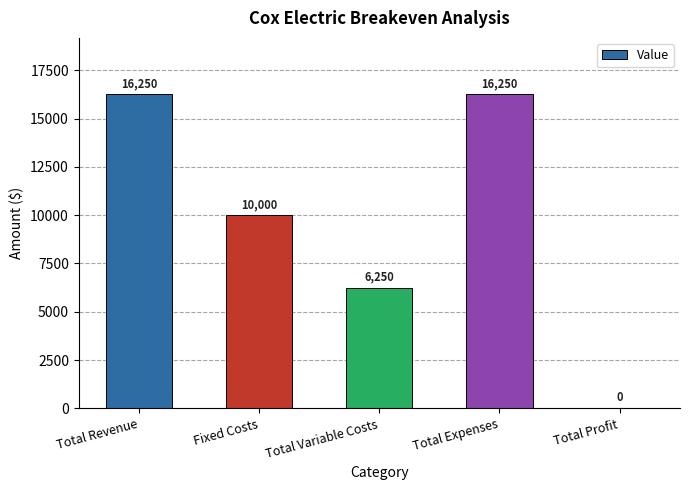

Approximately how many times larger is the value at Fixed Costs compared to Total Variable Costs?

1.6